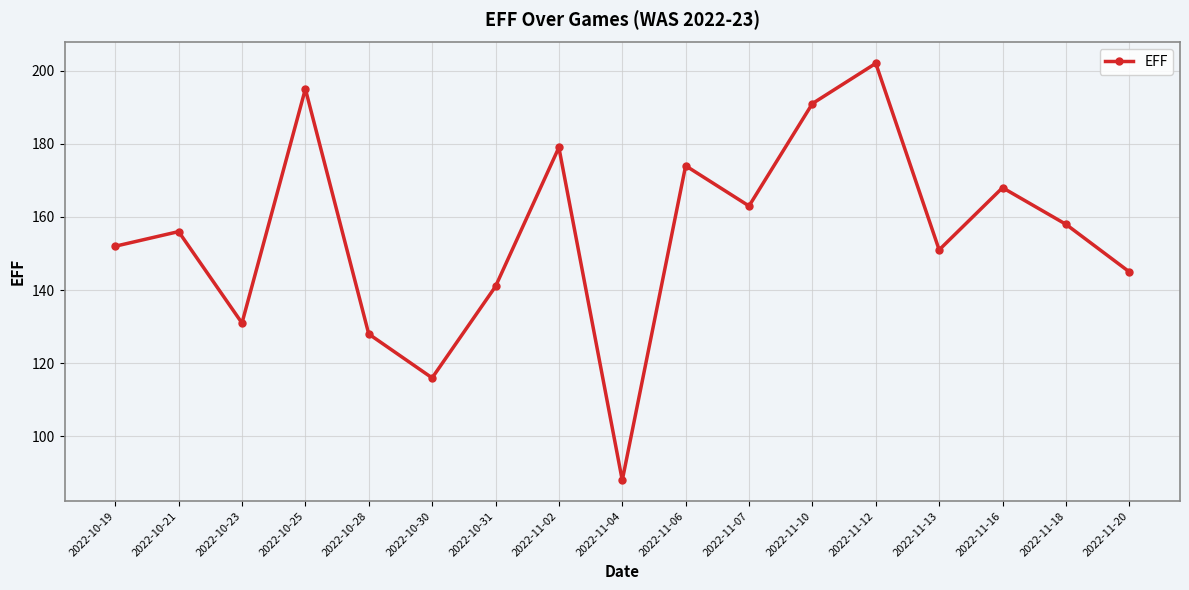

Approximately how many times larger is the value at 2022-10-31 compared to 2022-11-07?

0.9